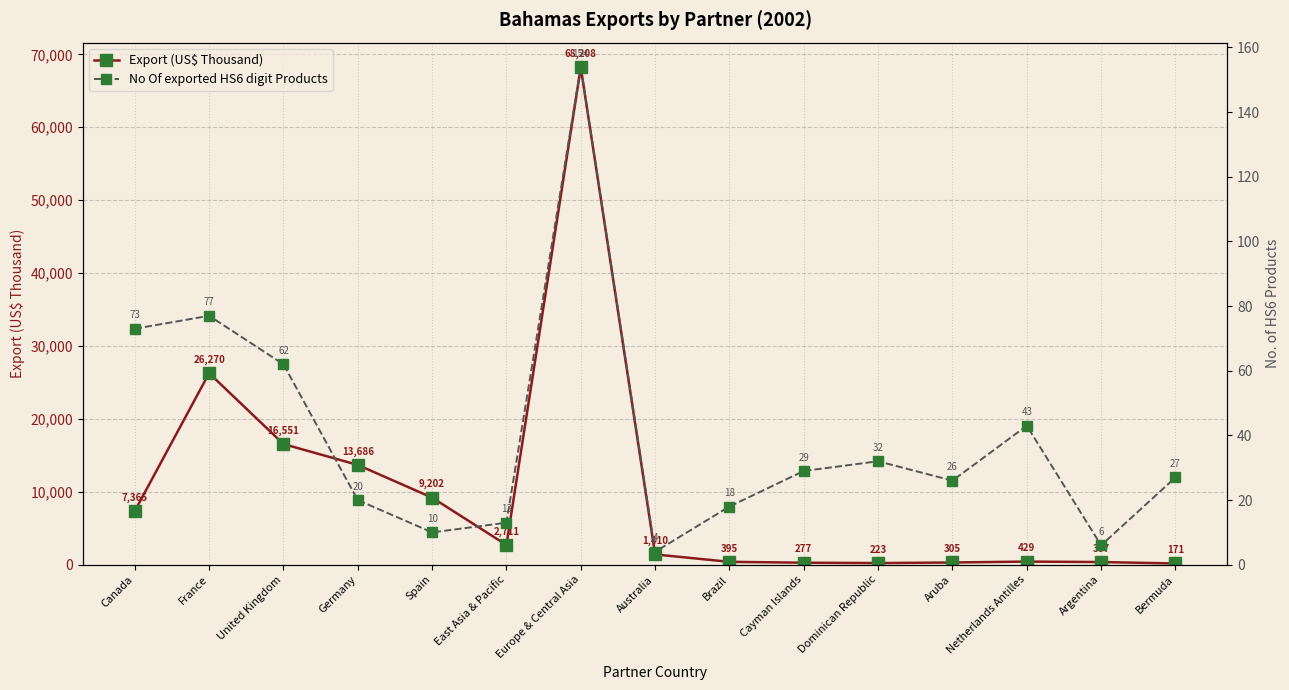

What is the difference between the Export (US$ Thousand) values at Aruba and France?

25964.5